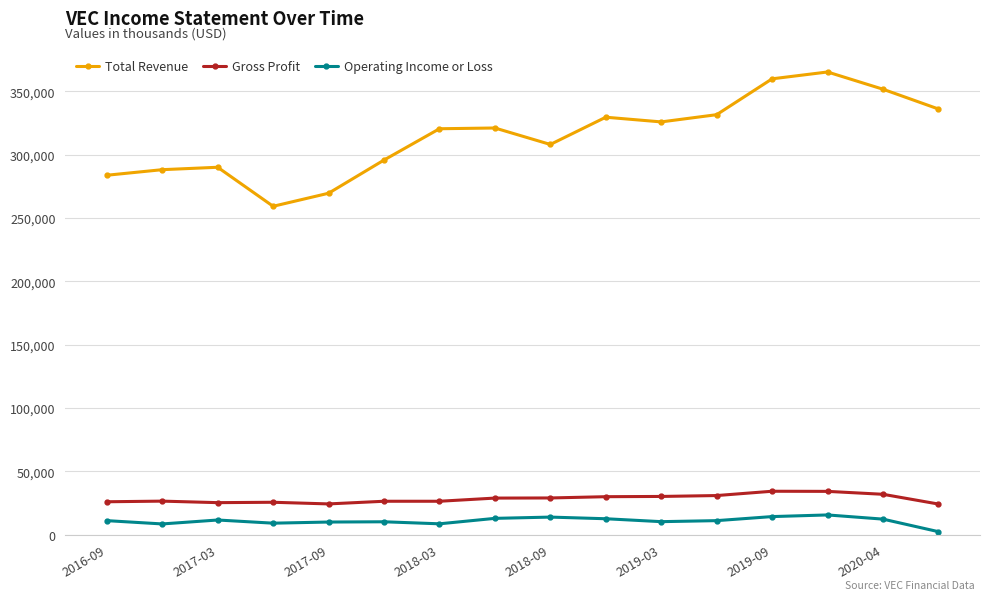

What is the difference between the maximum and minimum values in the Gross Profit series?

10100